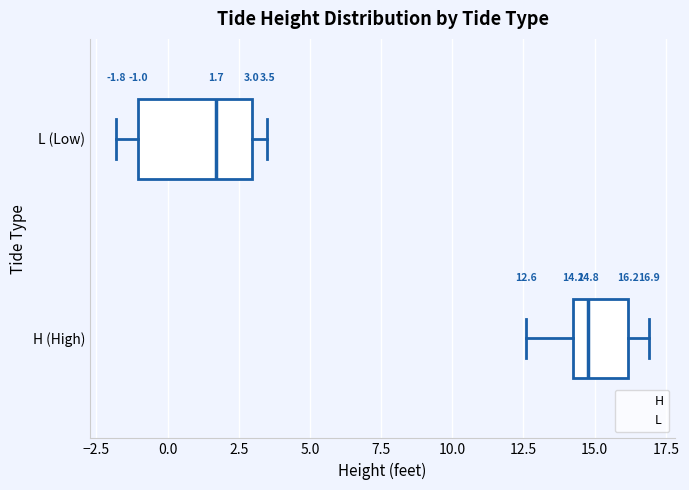

Comparing the boxes themselves (not the whiskers), which one is the widest?

L (Low)